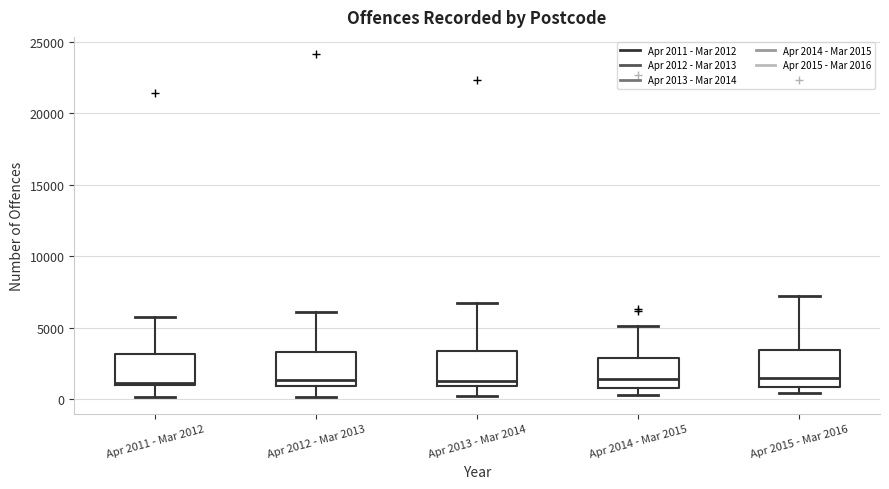

Reading left to right, transcribe this box plot: for each box, give where its median line is, the range the box spans, and where its two whiskers end, as read against the y-axis. The values are not printed on the chart, so give them approximately, as read against the axis.

Apr 2011 - Mar 2012: median 1000 (just above the box's lower edge), box 1000 to 3000, whiskers 0 to 6000
Apr 2012 - Mar 2013: median 1500, box 1000 to 3500, whiskers 0 to 6000
Apr 2013 - Mar 2014: median 1500, box 1000 to 3500, whiskers 0 to 7000
Apr 2014 - Mar 2015: median 1500, box 1000 to 3000, whiskers 500 to 5000
Apr 2015 - Mar 2016: median 1500, box 1000 to 3500, whiskers 500 to 7500